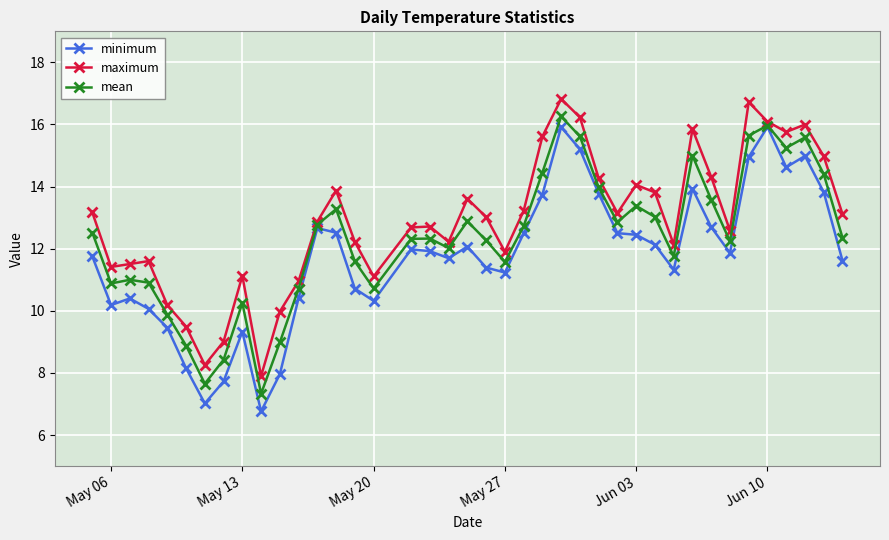

What is the value of the minimum point at the 3rd from the left?

10.4